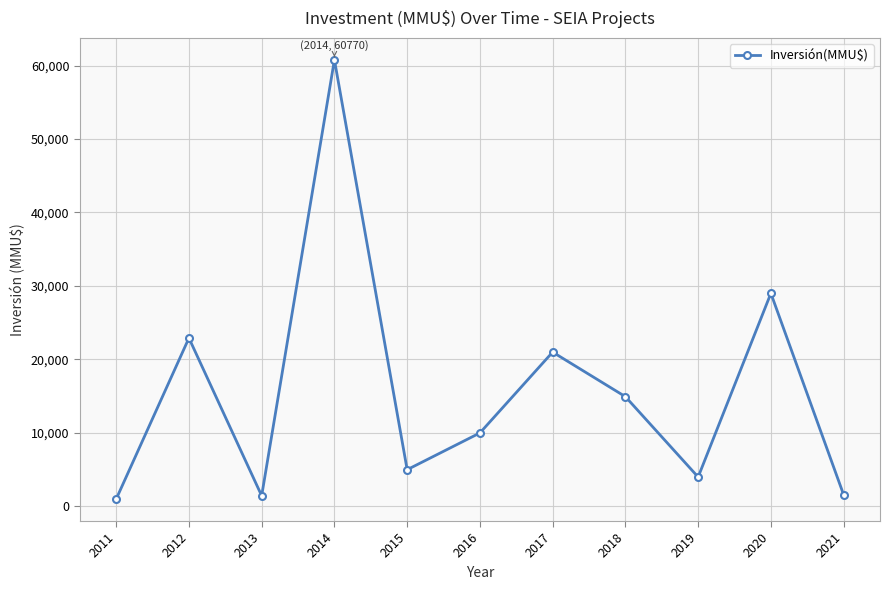

At which category does the data reach its first local valley?

2013